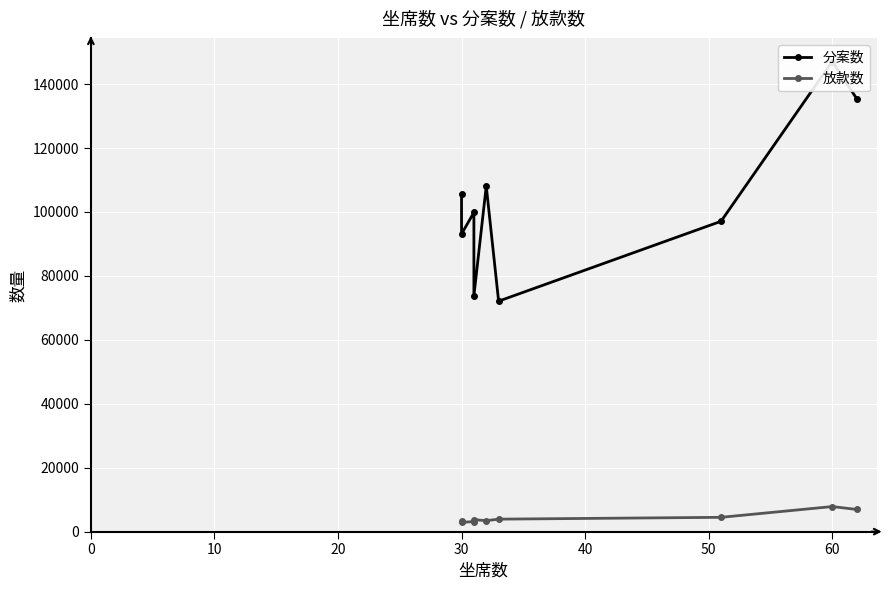

List the series in order of their peak value, lowest first.

放款数, 分案数